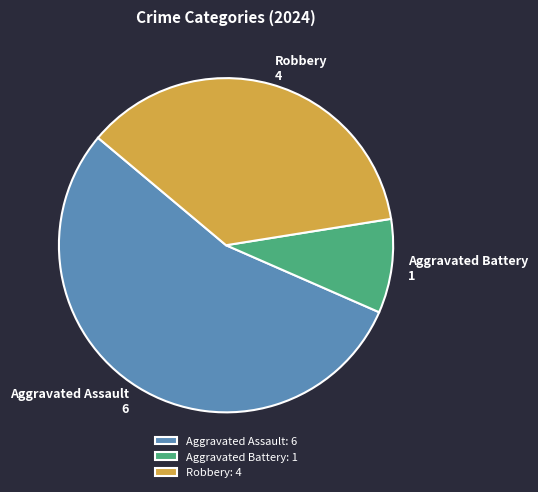

Is it true that Aggravated Battery is 1% of the pie?

False